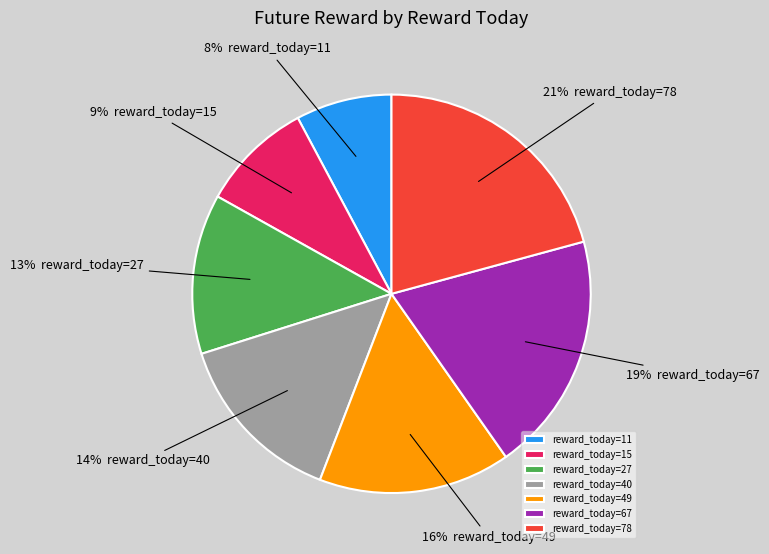

Is it true that reward_today=49 is 16% of the pie?

True